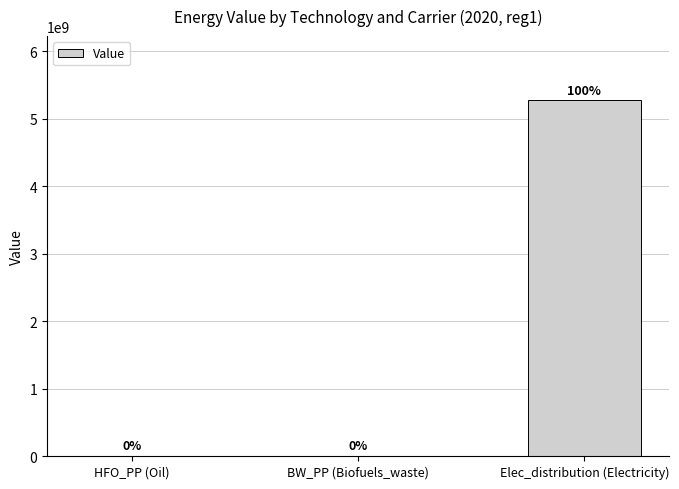

Are the bars horizontal?

No